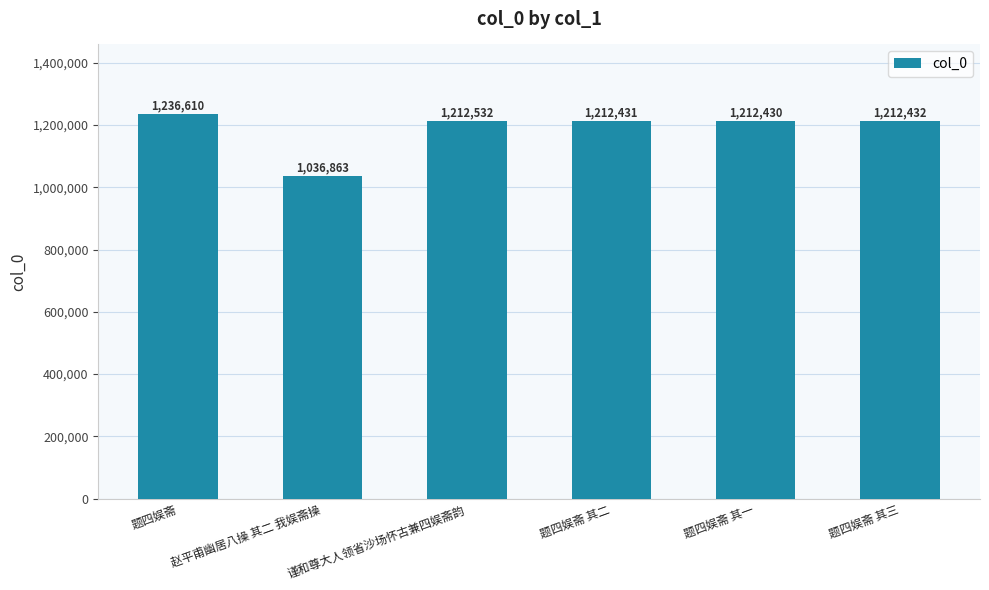

What is the sum of all values?

7123298